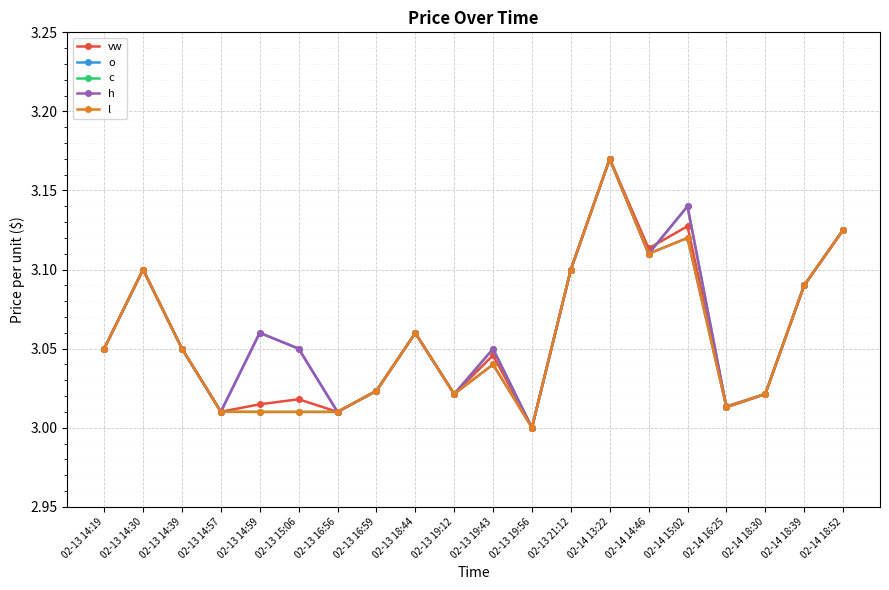

At which category is the sum across all series the highest?

02-14 13:22